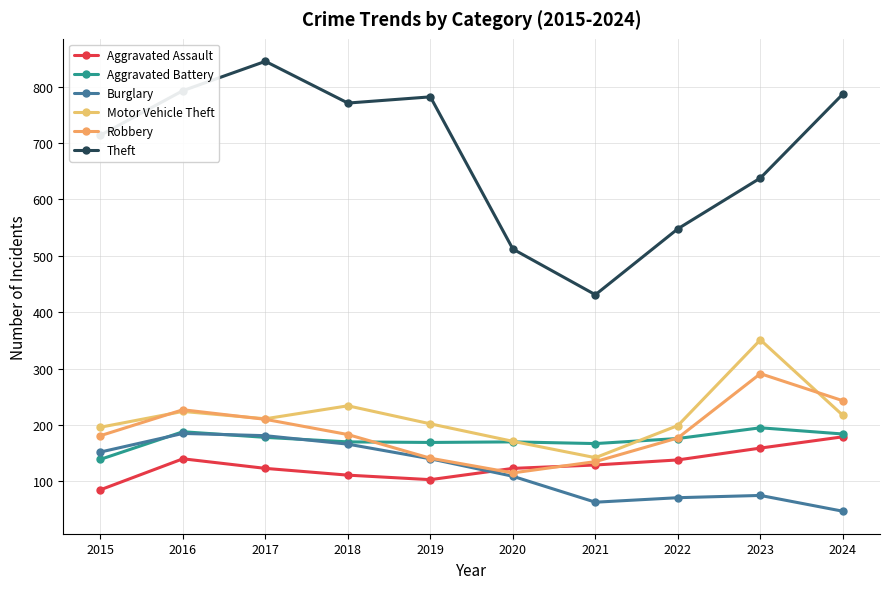

How many values in the Aggravated Battery series are below 176?

5